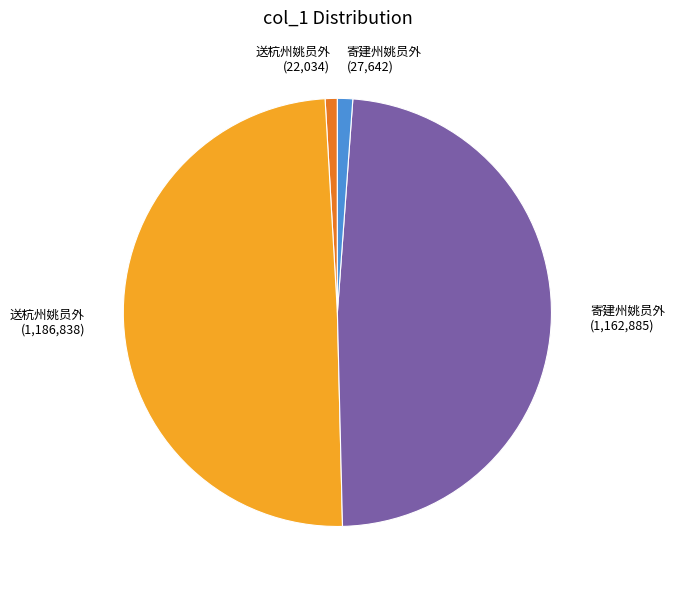

Is there any slice that represents more than half of the pie?

No